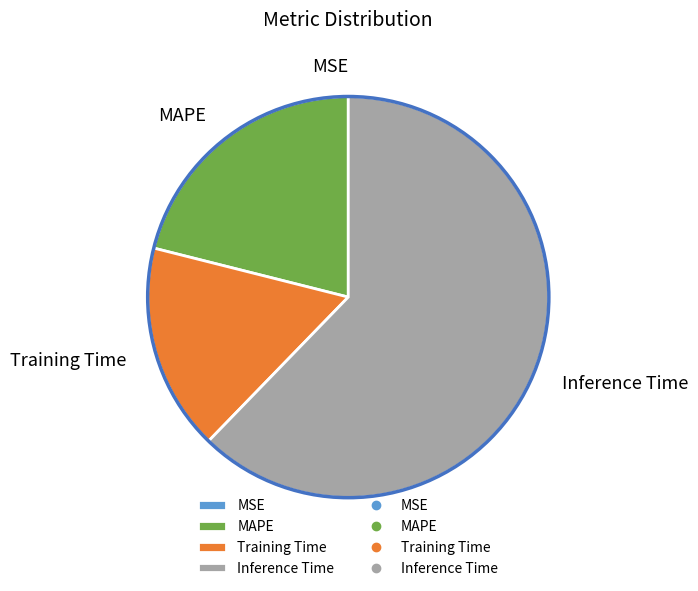

Do Training Time and MAPE together represent more than half of the pie?

No